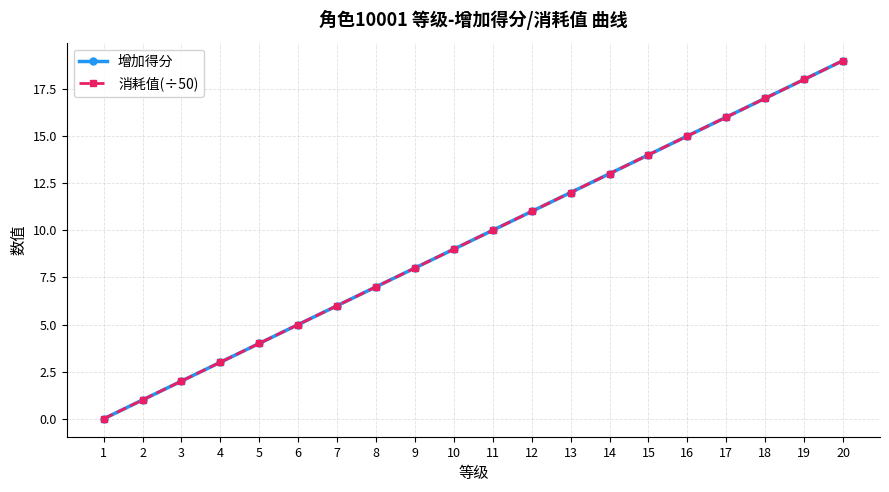

True or false: 消耗值(÷50) has more than 1 interior local peaks.

False